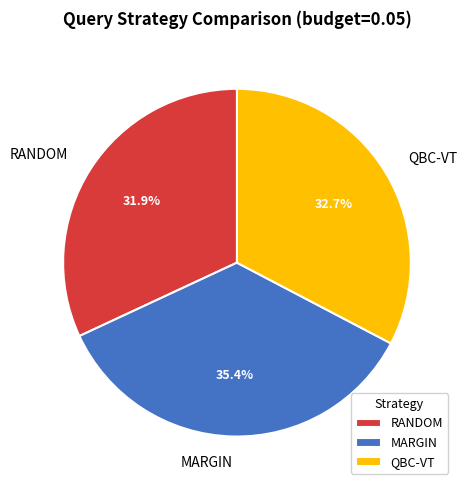

Combined, do MARGIN and QBC-VT account for over 50%?

Yes